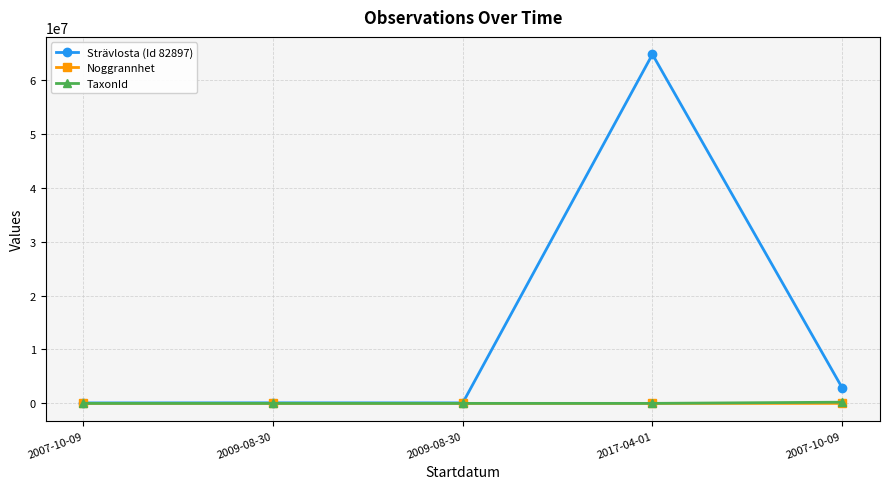

The value of Noggrannhet at 2009-08-30 is 25. True or false?

True